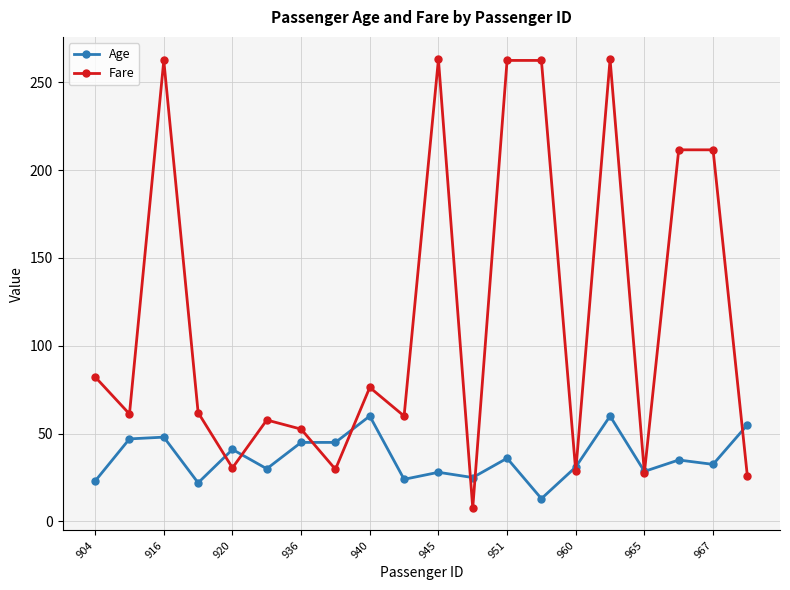

At how many categories does at least one series exceed 110?

7